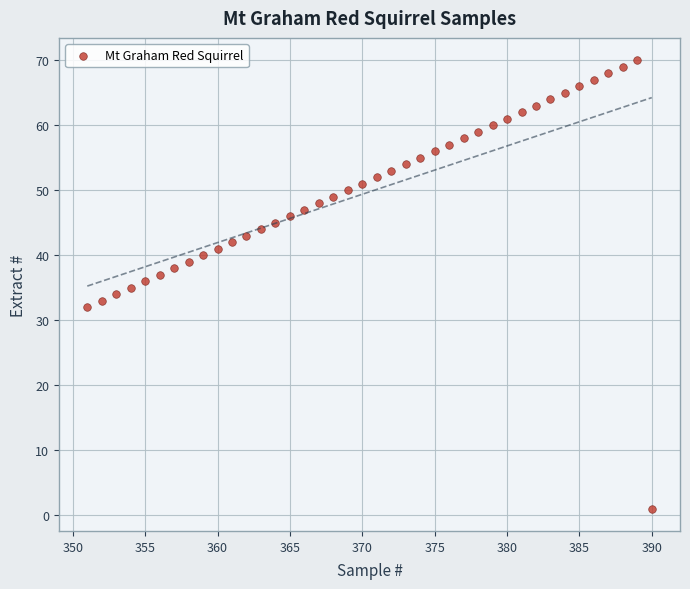

What is the range of Y values (max minus min)?

69